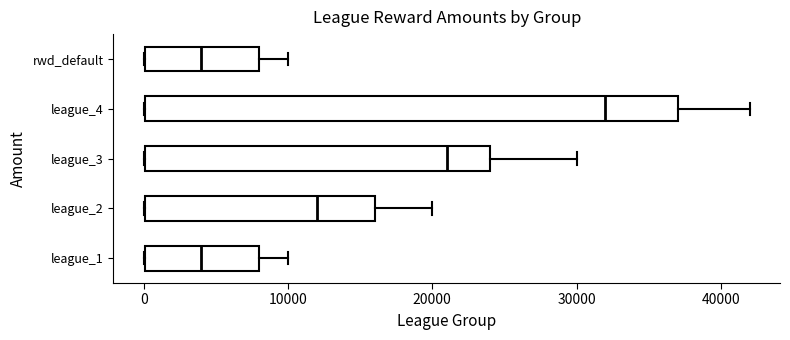

Which box is the widest, from its left edge to its right edge?

league_4